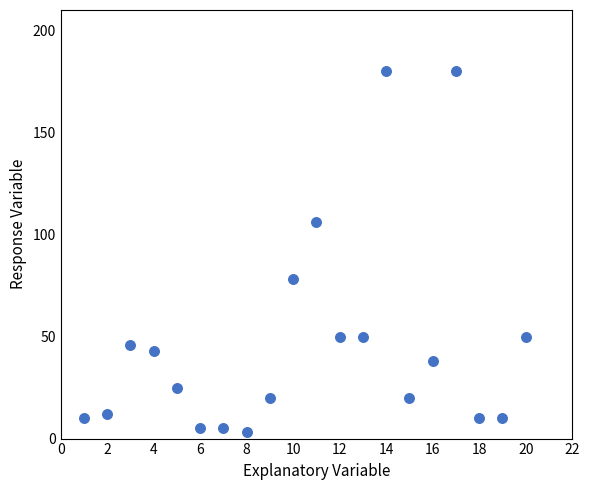

What is the range of Y values (max minus min)?

177